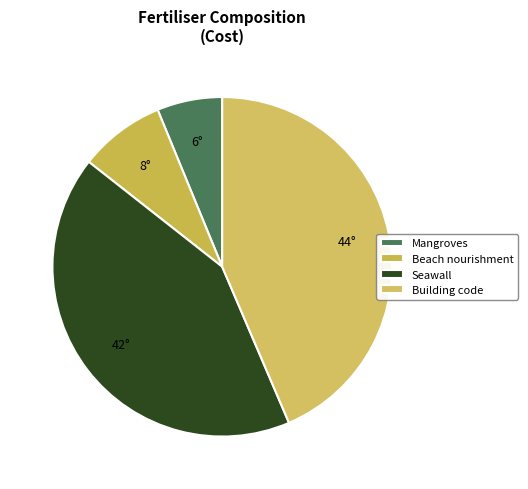

What percentage is the Building code slice, to the nearest percent?

44%